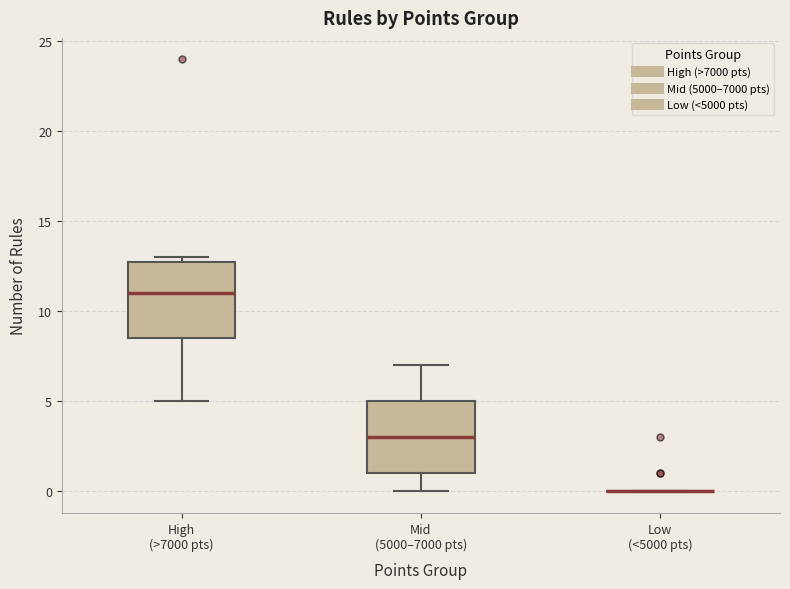

Reading left to right, transcribe this box plot: for each box, give where its median line is, the range the box spans, and where its two whiskers end, as read against the y-axis. The values are not printed on the chart, so give them approximately, as read against the axis.

High (>7000 pts): median 11.0, box 8.5 to 13.0, whiskers 5.0 to 13.0 (just above the box's upper edge)
Mid (5000–7000 pts): median 3.0, box 1.0 to 5.0, whiskers 0.0 to 7.0
Low (<5000 pts): box collapsed to a line at 0.0, whiskers 0.0 to 0.0